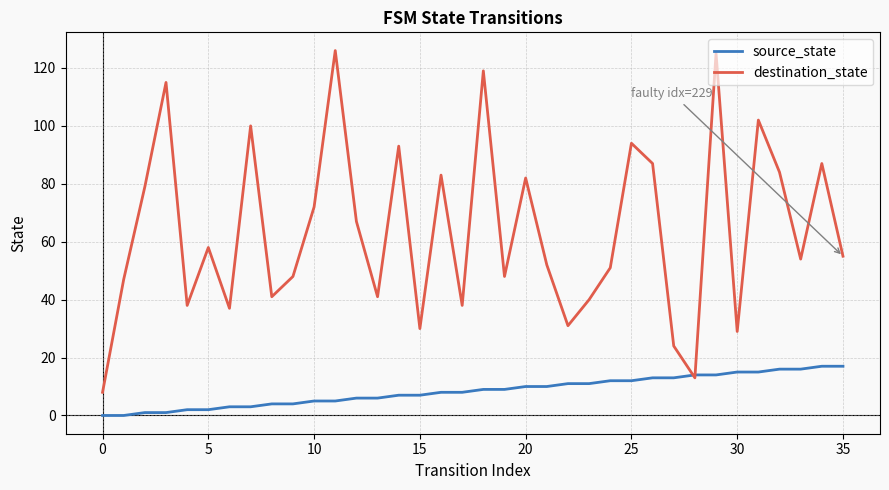

Rank the series by their average value, from highest to lowest.

destination_state, source_state